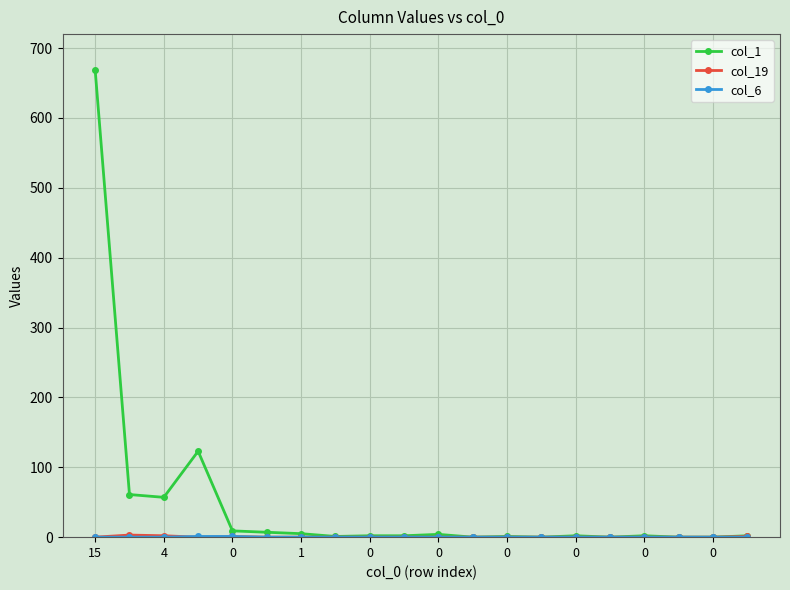

At how many categories does at least one series exceed 25?

4